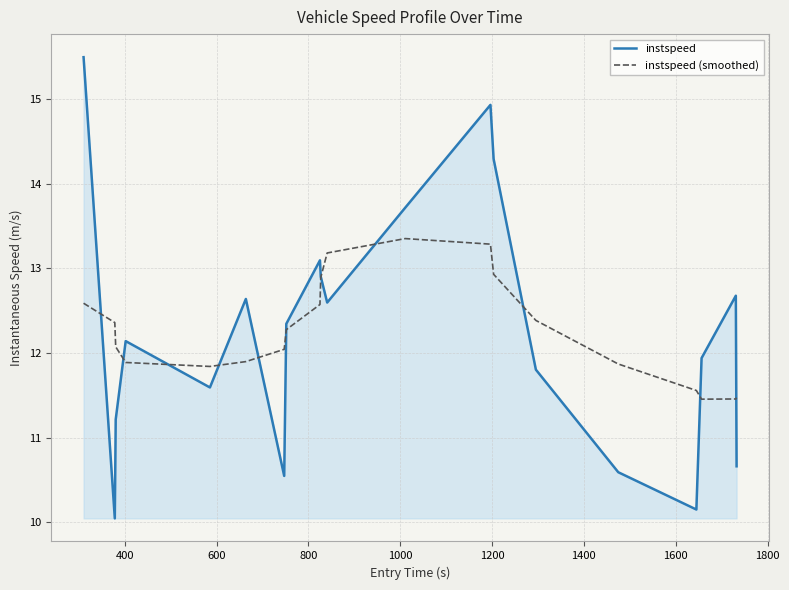

What is the minimum value for instspeed?

10.0